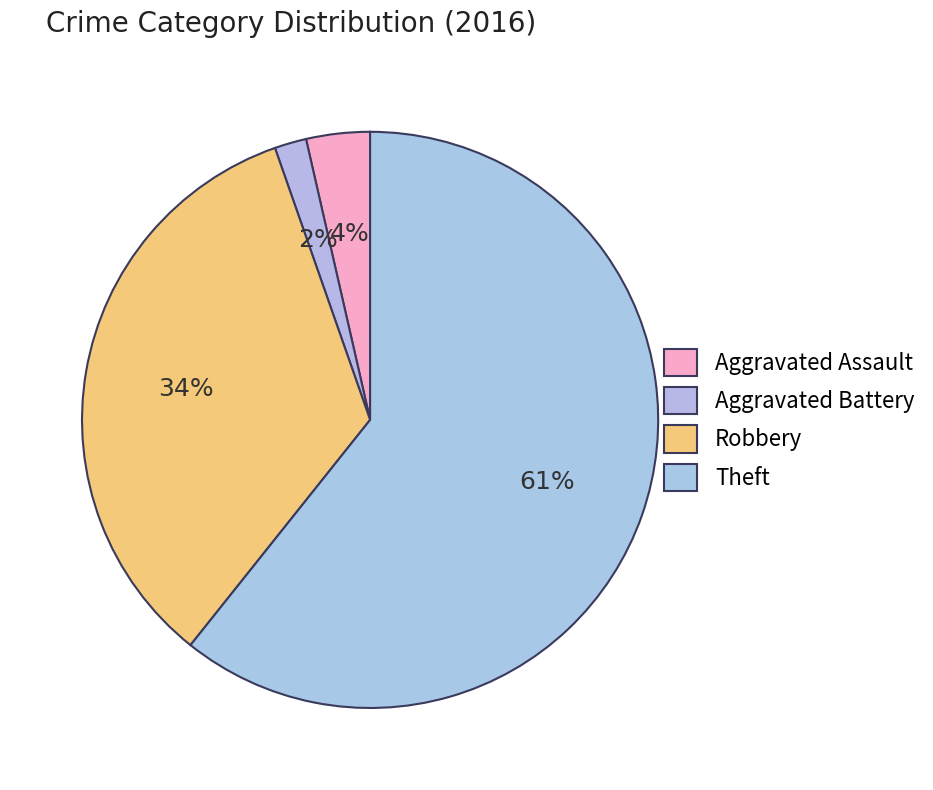

How many segments does this pie chart have?

4